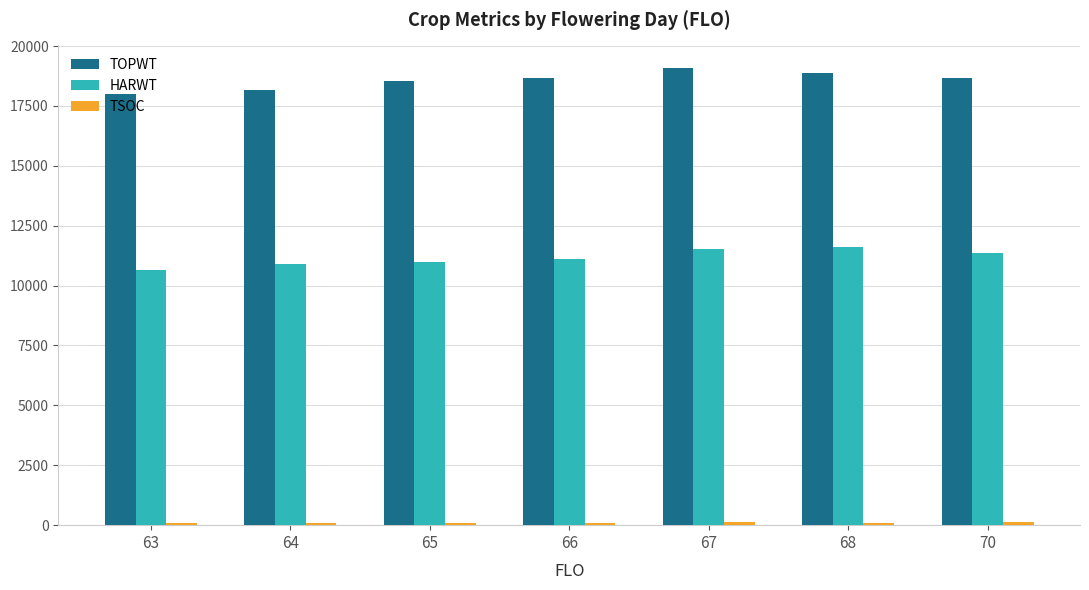

How many groups of bars are there?

7